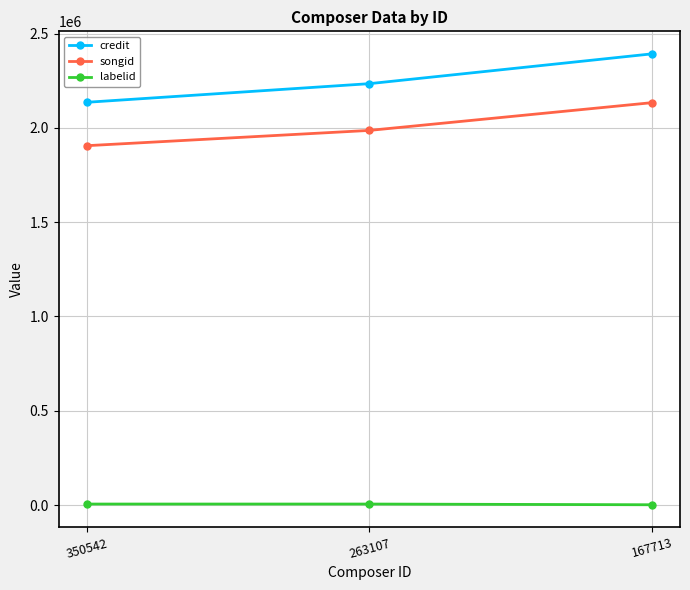

Which category has the highest value across all series?

167713